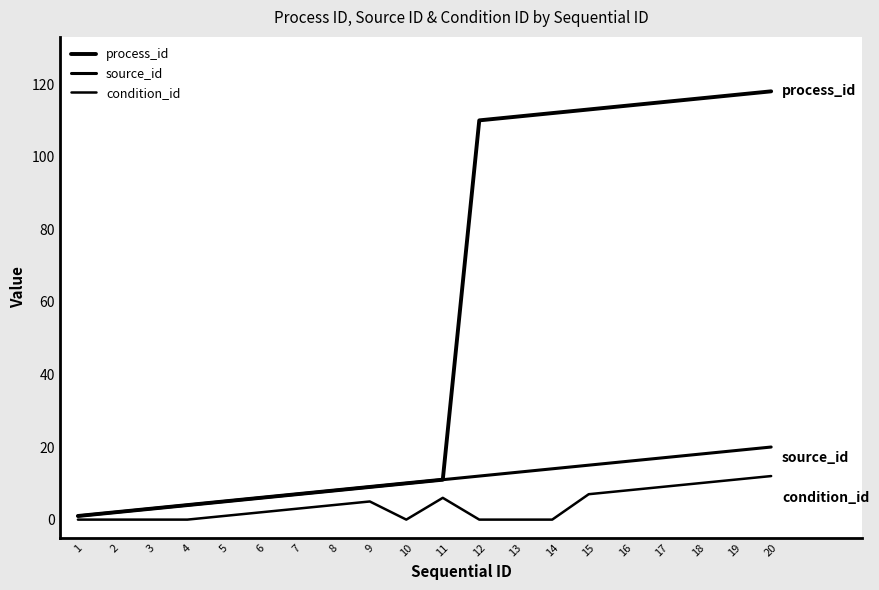

Reading left to right, extract all data points from this chart.

process_id: 1=1	2=2	3=3	4=4	5=5	6=6	7=7	8=8	9=9	10=10	11=11	12=110	13=111	14=112	15=113	16=114	17=115	18=116	19=117	20=118
source_id: 1=1	2=2	3=3	4=4	5=5	6=6	7=7	8=8	9=9	10=10	11=11	12=12	13=13	14=14	15=15	16=16	17=17	18=18	19=19	20=20
condition_id: 1=0	2=0	3=0	4=0	5=1	6=2	7=3	8=4	9=5	10=0	11=6	12=0	13=0	14=0	15=7	16=8	17=9	18=10	19=11	20=12